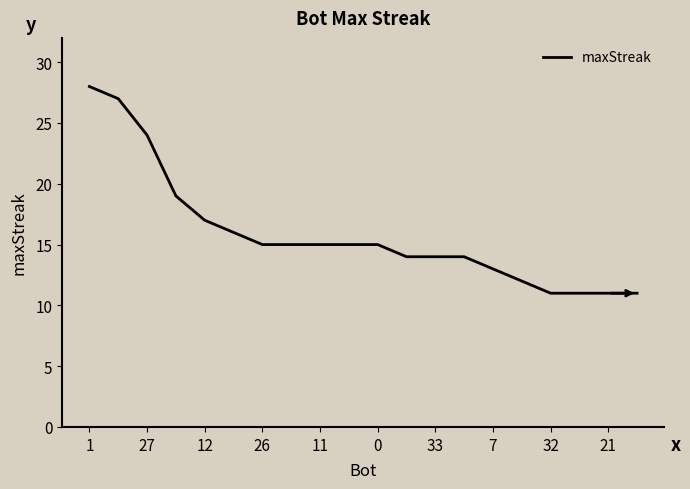

Reading right to left, what are all the values shown in this chart?

11	11	11	11	12	13	14	14	14	15	15	15	15	15	16	17	19	24	27	28